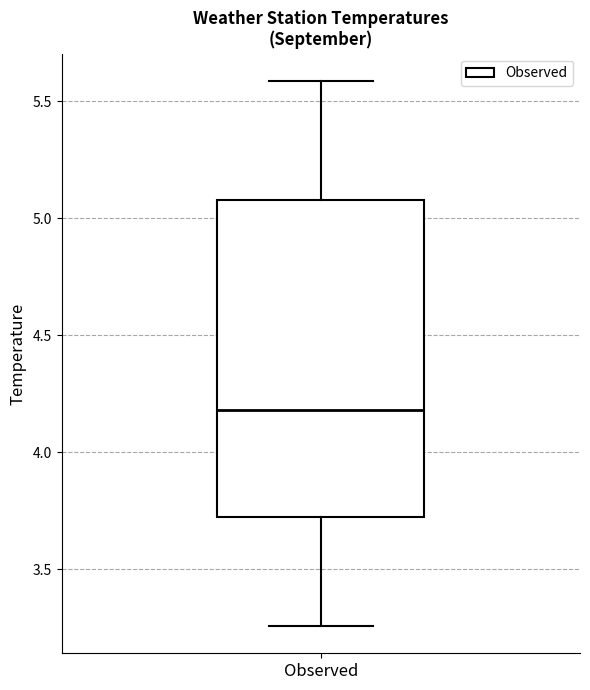

Transcribe this box plot: give where the median line is, the range the box spans, and where the two whiskers end, as read against the y-axis. The values are not printed on the chart, so give them approximately, as read against the axis.

median 4.20, box 3.70 to 5.10, whiskers 3.25 to 5.60